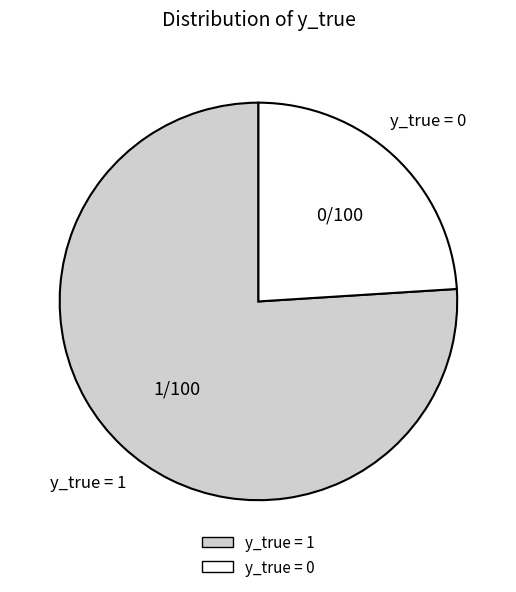

Which slice is the smallest?

y_true = 0